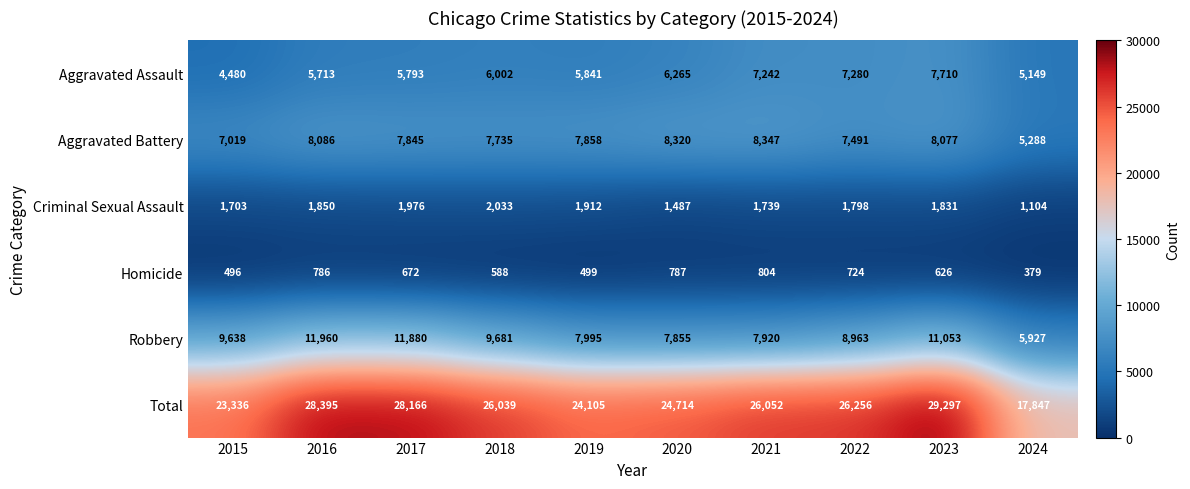

What is the difference between the Aggravated Battery values at 2016 and 2022?

595